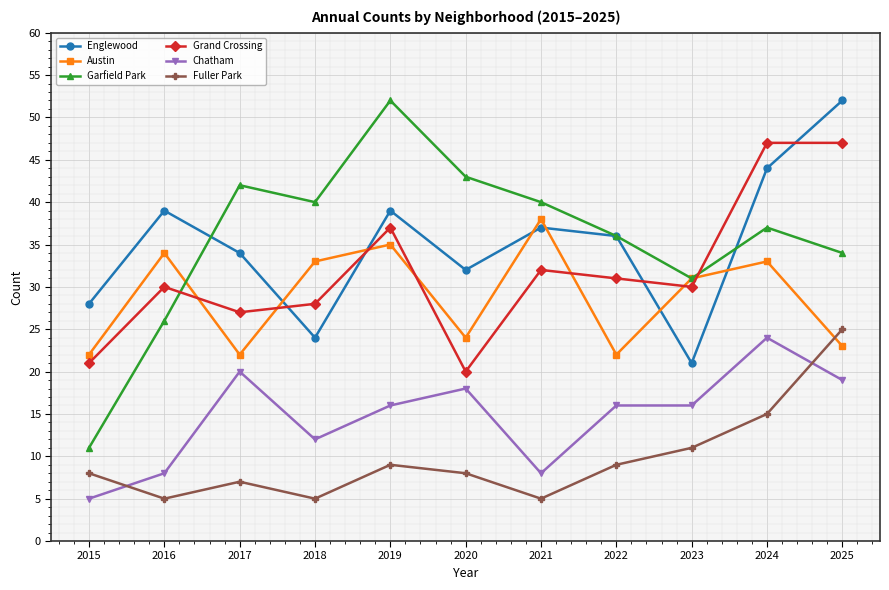

At how many categories does at least one series exceed 19?

11